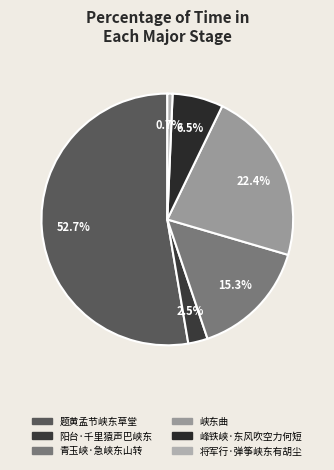

Which has a higher value, 题黄孟节峡东草堂 or 将军行·弹筝峡东有胡尘?

题黄孟节峡东草堂